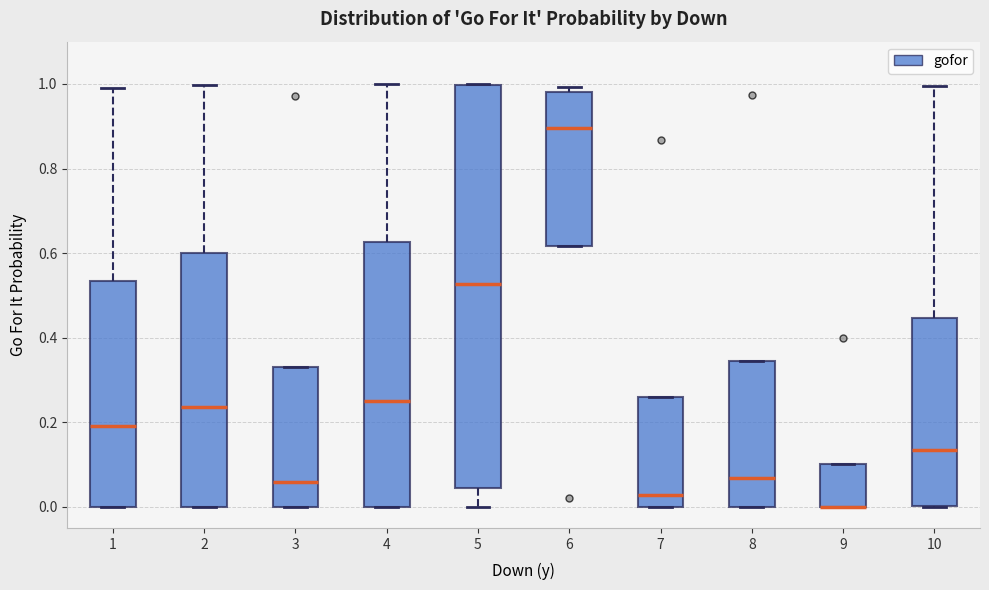

Reading left to right, transcribe this box plot: for each box, give where its median line is, the range the box spans, and where its two whiskers end, as read against the y-axis. The values are not printed on the chart, so give them approximately, as read against the axis.

1: median 0.20, box 0.00 to 0.54, whiskers 0.00 to 1.00
2: median 0.24, box 0.00 to 0.60, whiskers 0.00 to 1.00
3: median 0.06, box 0.00 to 0.34, whiskers 0.00 to 0.34
4: median 0.26, box 0.00 to 0.62, whiskers 0.00 to 1.00
5: median 0.52, box 0.04 to 1.00, whiskers 0.00 to 1.00
6: median 0.90, box 0.62 to 0.98, whiskers 0.62 to 1.00
7: median 0.02, box 0.00 to 0.26, whiskers 0.00 to 0.26
8: median 0.06, box 0.00 to 0.34, whiskers 0.00 to 0.34
9: median 0.00 (drawn on the box's lower edge), box 0.00 to 0.10, whiskers 0.00 to 0.10
10: median 0.14, box 0.00 to 0.44, whiskers 0.00 to 1.00